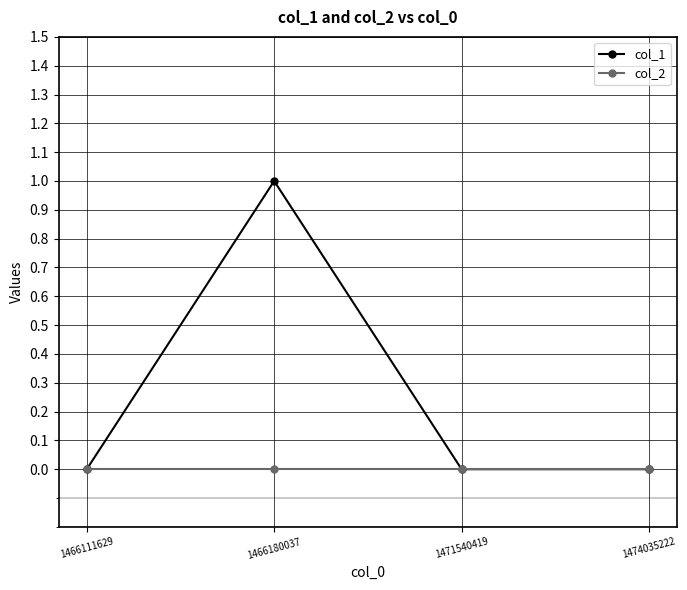

Which series has the largest range (max minus min)?

col_1